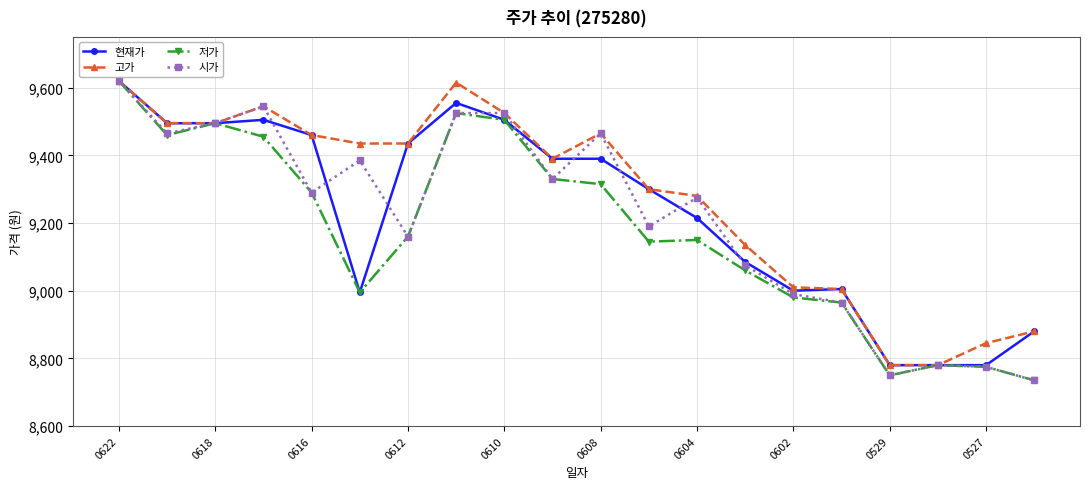

What is the greatest value displayed?

9620